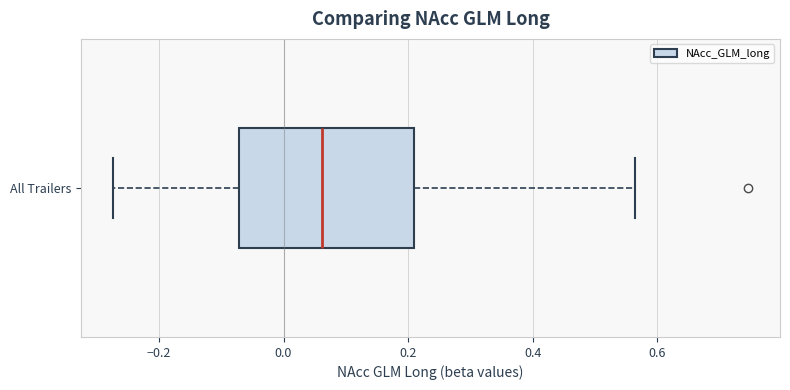

Where is the right edge of the box for All Trailers on the x-axis? The values are not printed on the chart, so give them approximately, as read against the axis.

0.20